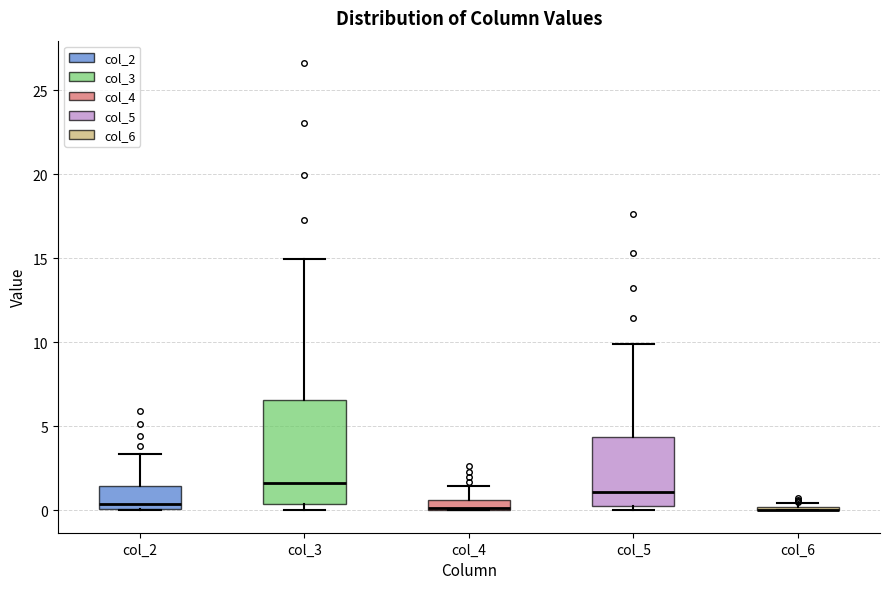

Which box is the tallest, from its lower edge to its upper edge?

col_3